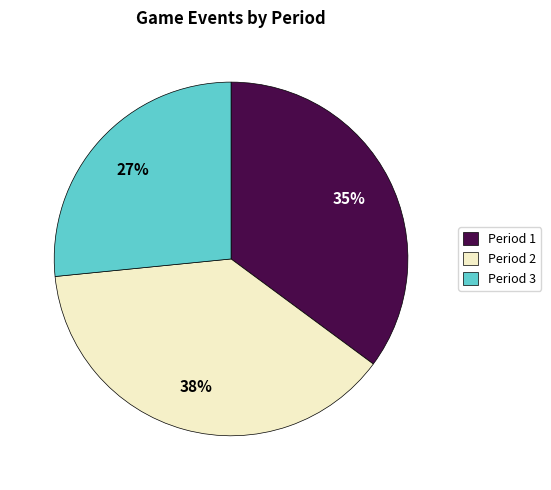

Does Period 3 represent more than half of the total?

No